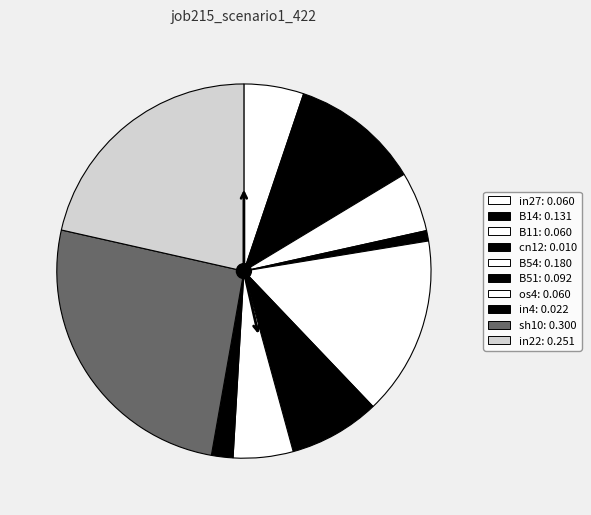

What portion of the pie excludes in22?

78.5%